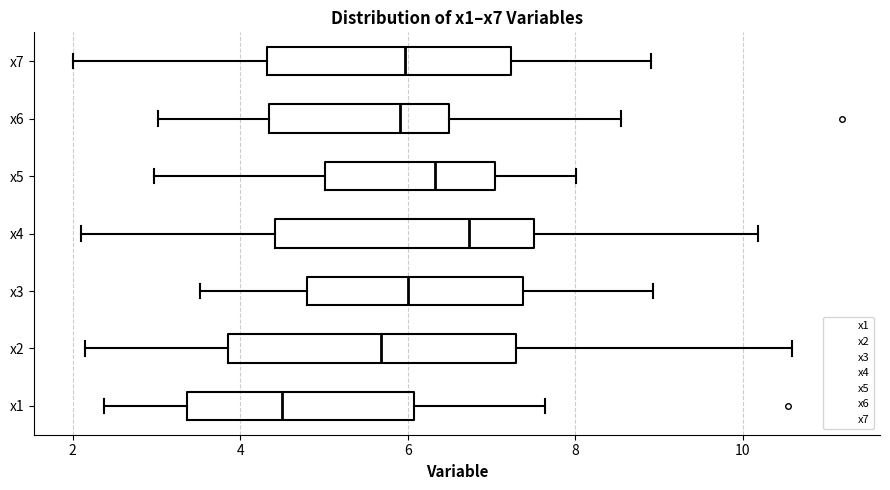

Reading bottom to top, read every box against the x-axis: the position of its median line, the range the box covers, and the ends of its whiskers. The values are not printed on the chart, so give them approximately, as read against the axis.

x1: median 4.4, box 3.4 to 6.0, whiskers 2.4 to 7.6
x2: median 5.6, box 3.8 to 7.2, whiskers 2.2 to 10.6
x3: median 6.0, box 4.8 to 7.4, whiskers 3.6 to 9.0
x4: median 6.8, box 4.4 to 7.6, whiskers 2.0 to 10.2
x5: median 6.4, box 5.0 to 7.0, whiskers 3.0 to 8.0
x6: median 6.0, box 4.4 to 6.4, whiskers 3.0 to 8.6
x7: median 6.0, box 4.4 to 7.2, whiskers 2.0 to 9.0